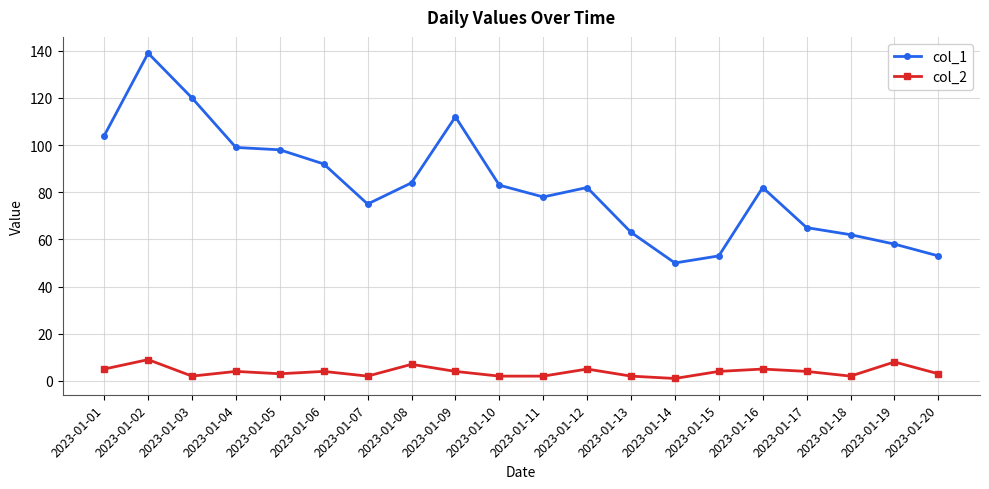

Which series has the largest total across all categories?

col_1